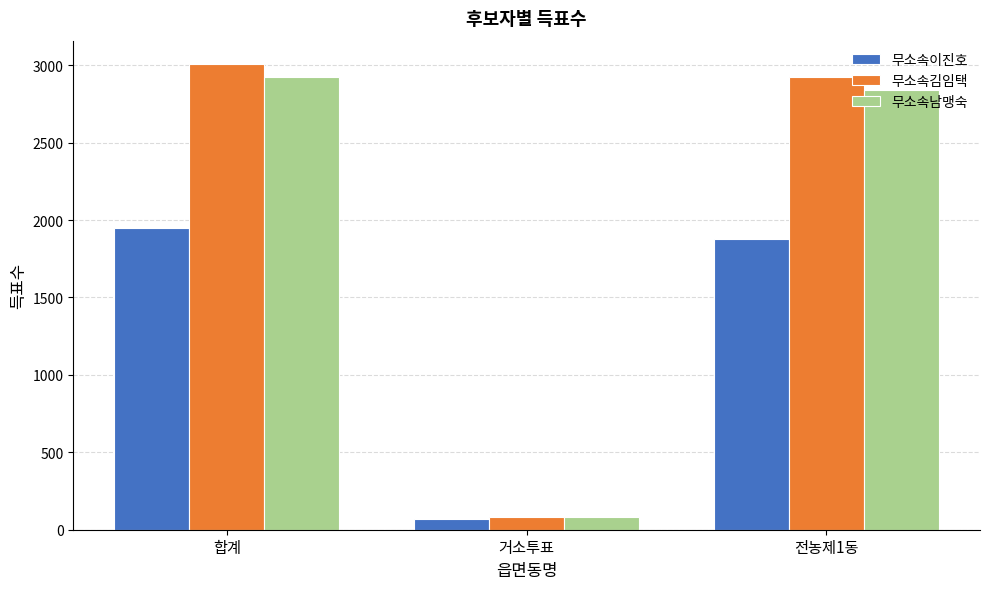

What is the total value across all series at 합계?

7884